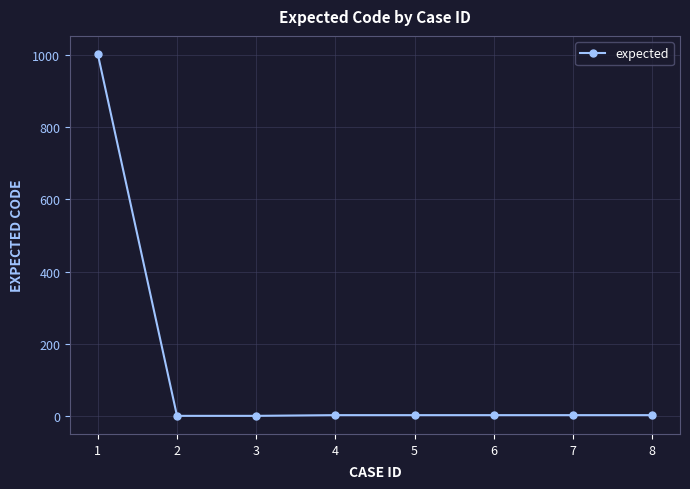

What is the average value?

127